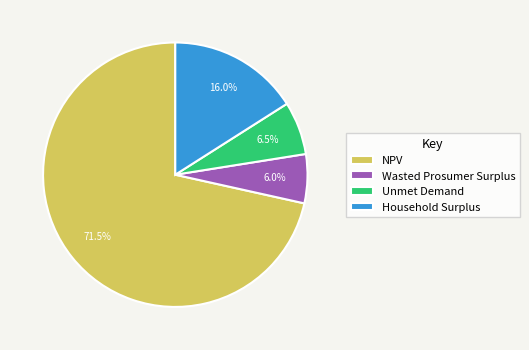

How many segments does this pie chart have?

4